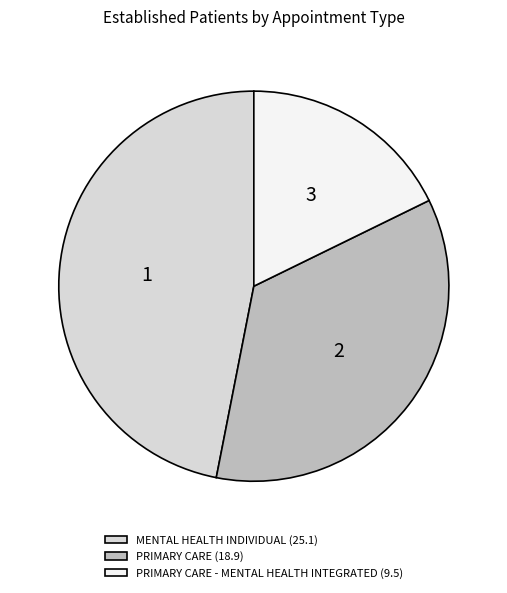

Count the number of slices in the pie.

3